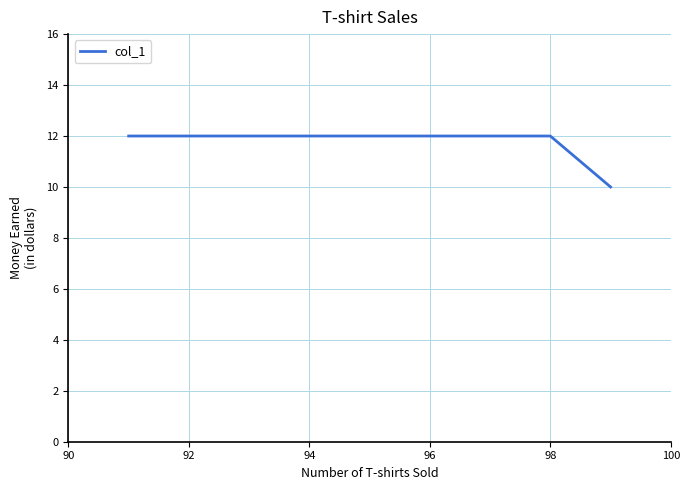

What is the difference between the second highest and minimum values?

2